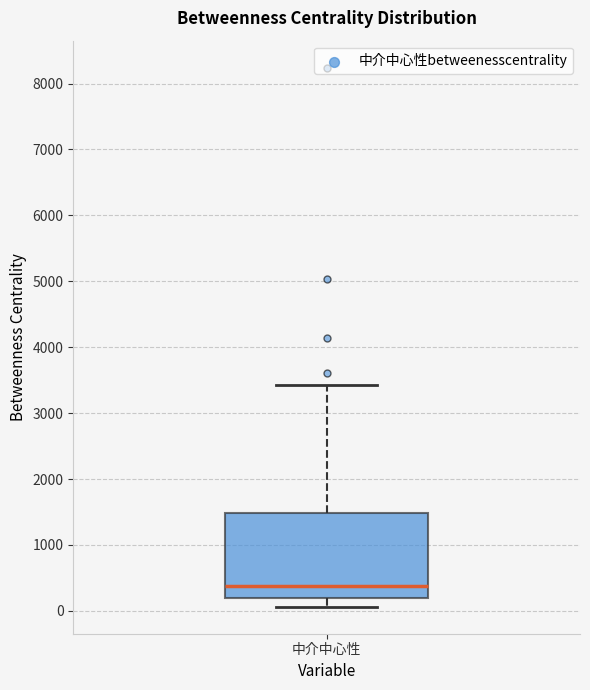

Where does the lower whisker of the box for 中介中心性 end on the y-axis? The values are not printed on the chart, so give them approximately, as read against the axis.

100